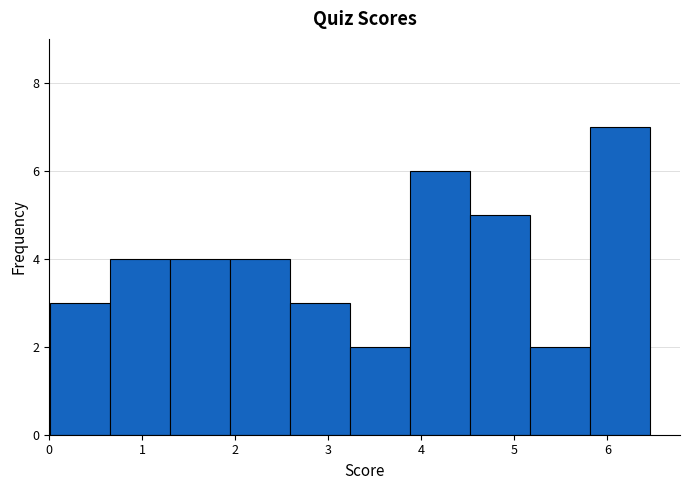

Reading left to right, list every bar in this chart as the range it spans on the x-axis followed by its height. Neither the bar edges nor the heights are printed on the chart, so give them approximately, as read against the axes.

0.0 to 0.6: 3
0.6 to 1.3: 4
1.3 to 1.9: 4
1.9 to 2.6: 4
2.6 to 3.2: 3
3.2 to 3.9: 2
3.9 to 4.5: 6
4.5 to 5.2: 5
5.2 to 5.8: 2
5.8 to 6.5: 7